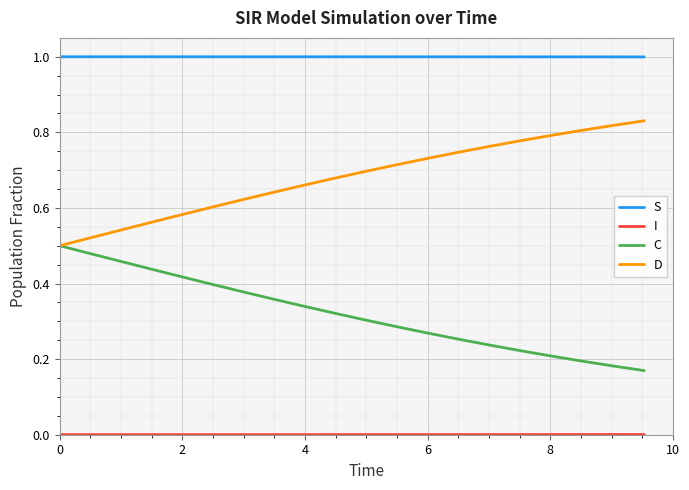

Which series has the largest total across all categories?

S